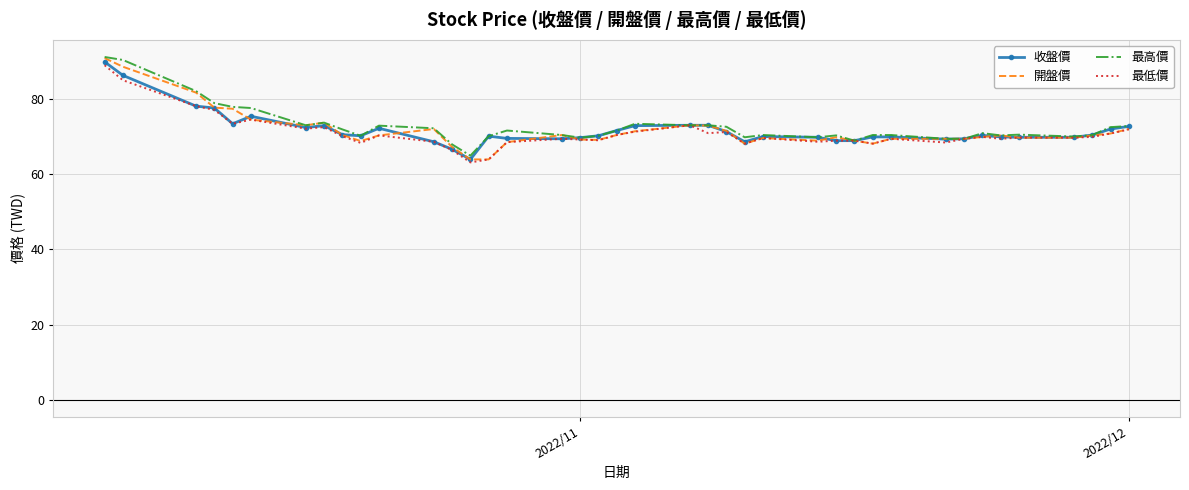

What is the highest value of the 開盤價 series?

91.0